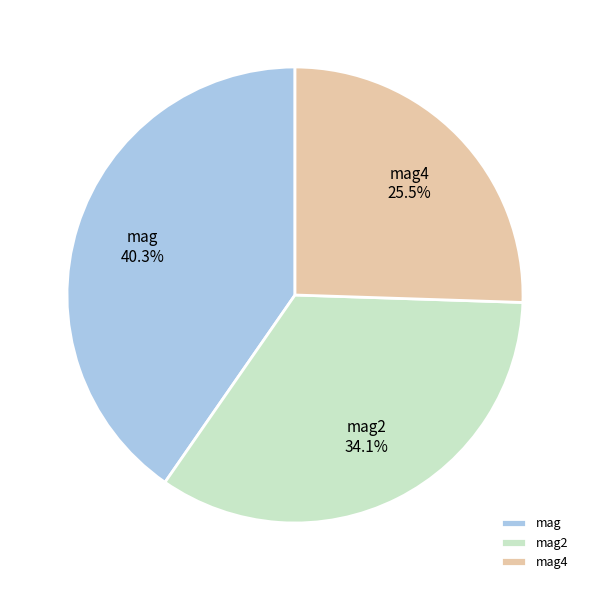

Combined, what portion of the pie is mag2 and mag4?

59.7%